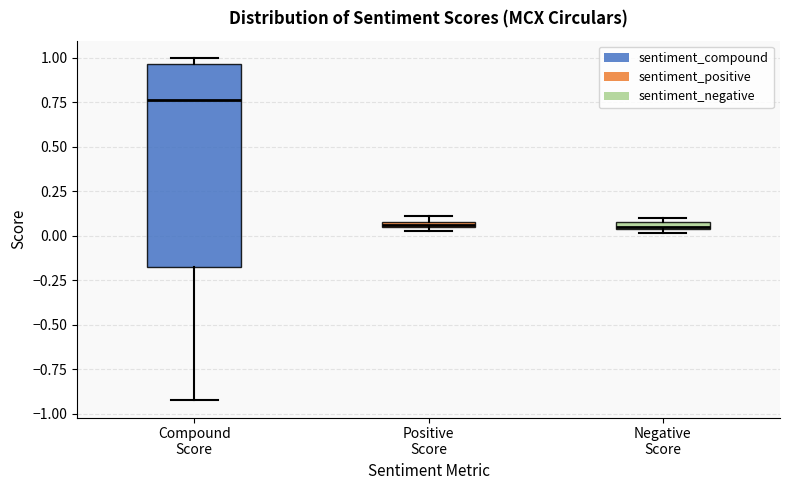

Comparing the boxes themselves (not the whiskers), which one is the tallest?

Compound Score